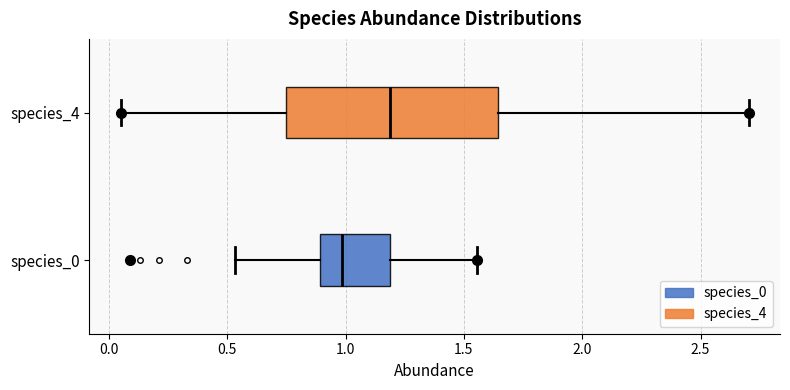

Reading bottom to top, read every box against the x-axis: the position of its median line, the range the box covers, and the ends of its whiskers. The values are not printed on the chart, so give them approximately, as read against the axis.

species_0: median 1.00, box 0.90 to 1.20, whiskers 0.55 to 1.55
species_4: median 1.20, box 0.75 to 1.65, whiskers 0.05 to 2.70